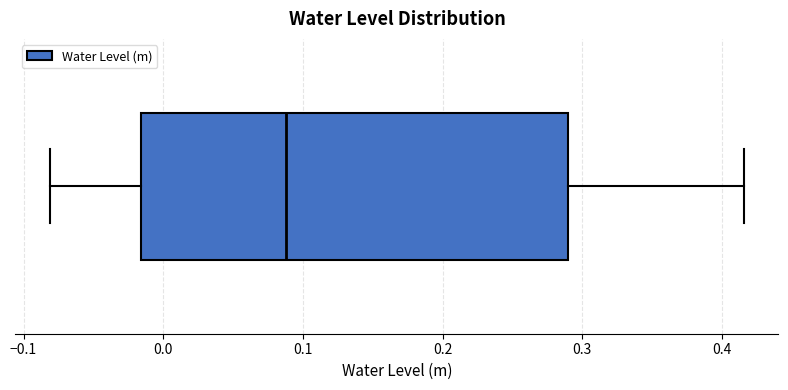

Read this box plot against the x-axis: the position of the median line, the range covered by the box, and the ends of both whiskers. The values are not printed on the chart, so give them approximately, as read against the axis.

median 0.09, box -0.02 to 0.29, whiskers -0.08 to 0.42